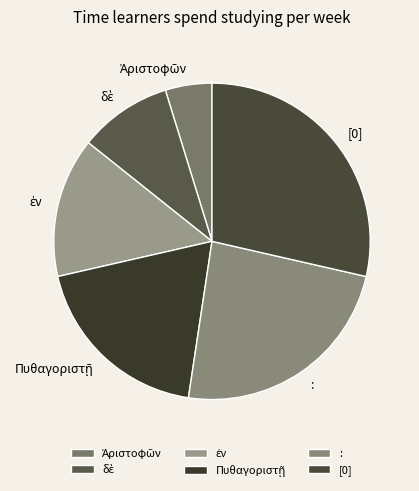

Which slice is the largest?

[0]